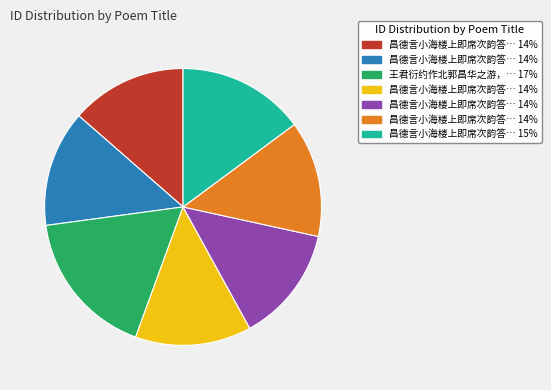

Count the number of slices in the pie.

7